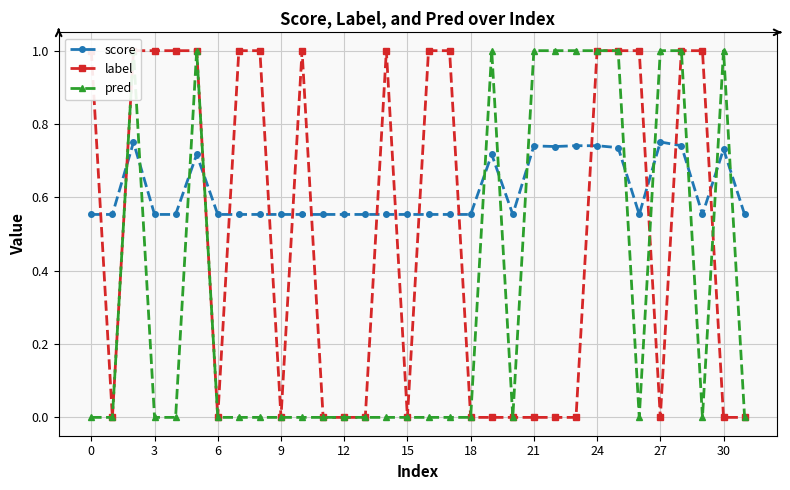

How many score values are between 0 and 1?

32